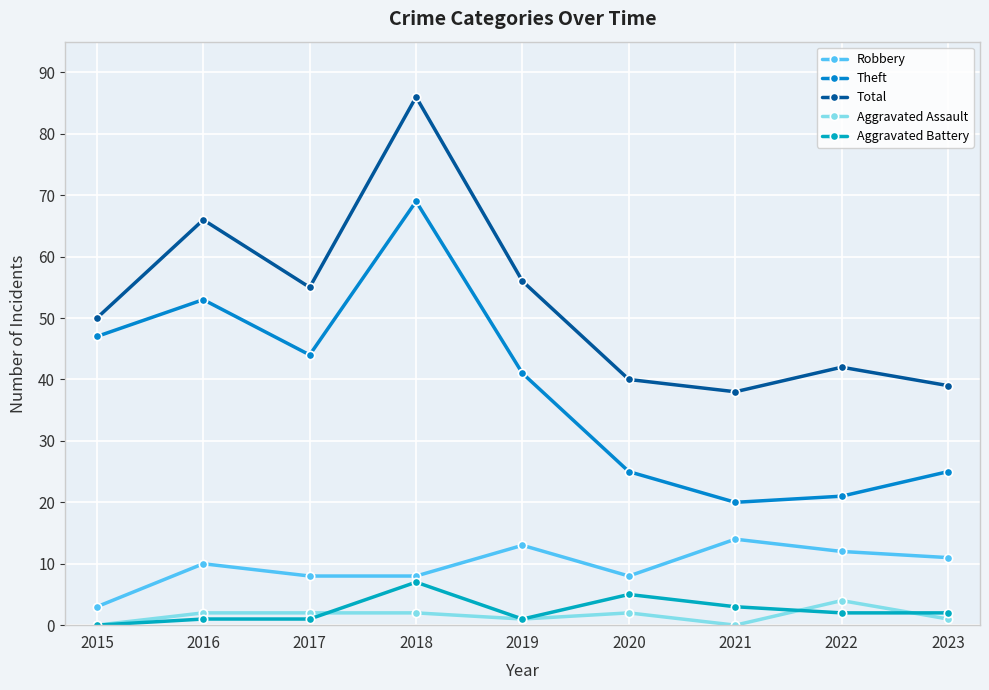

At which category is the sum across all series the highest?

2018